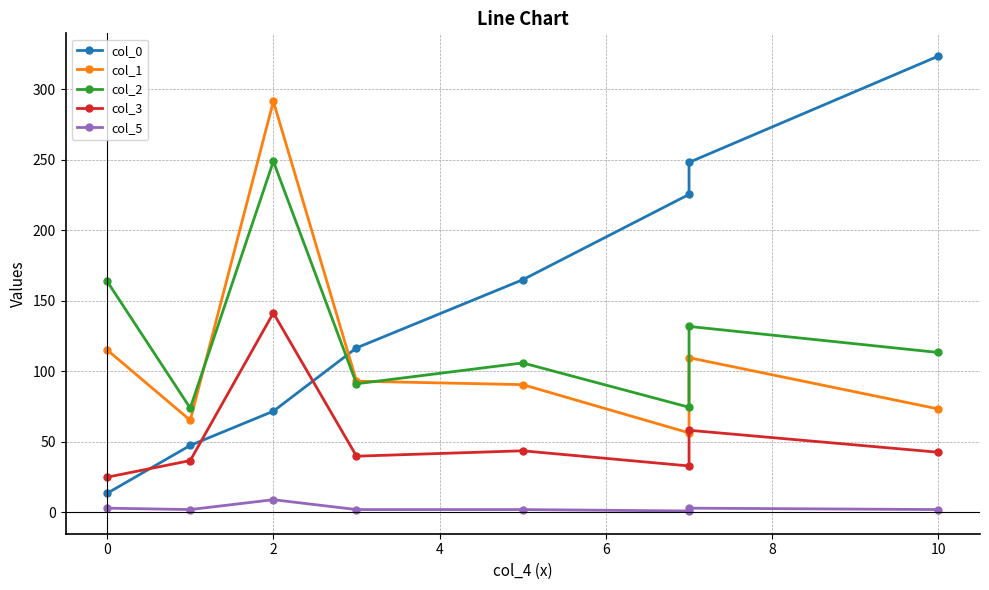

What is the value of the col_3 point at the 6th from the left?

32.9